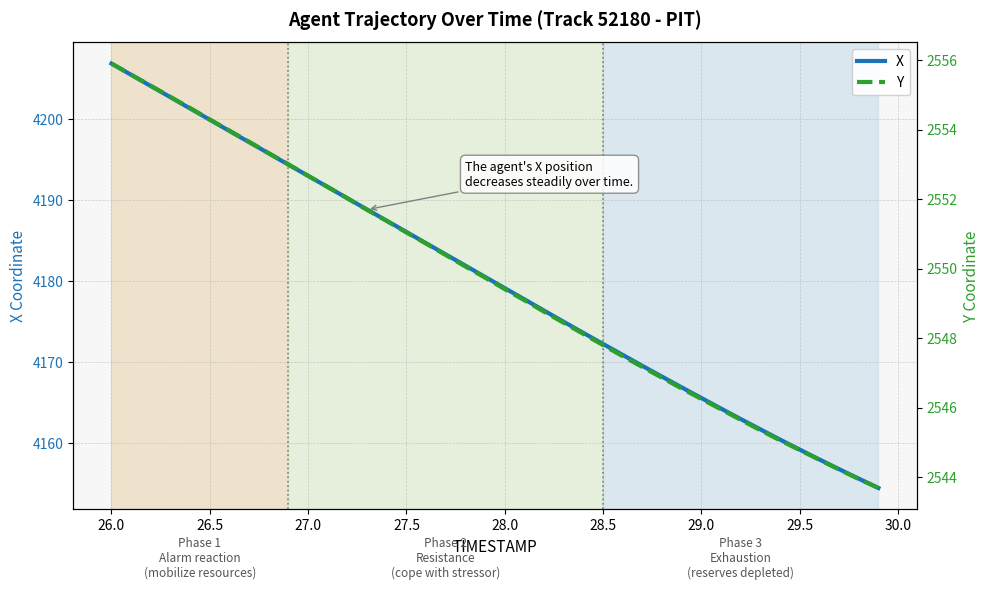

What is the lowest value of the X series?

4154.5